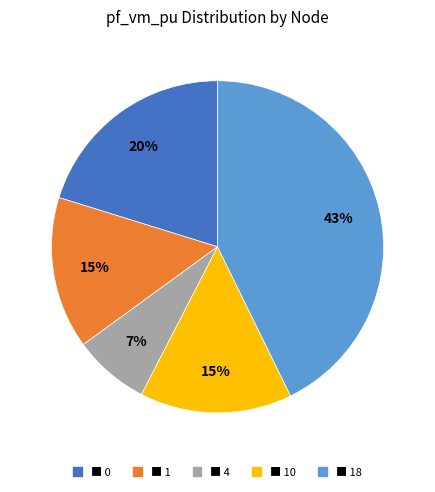

Is there any slice that represents more than half of the pie?

No